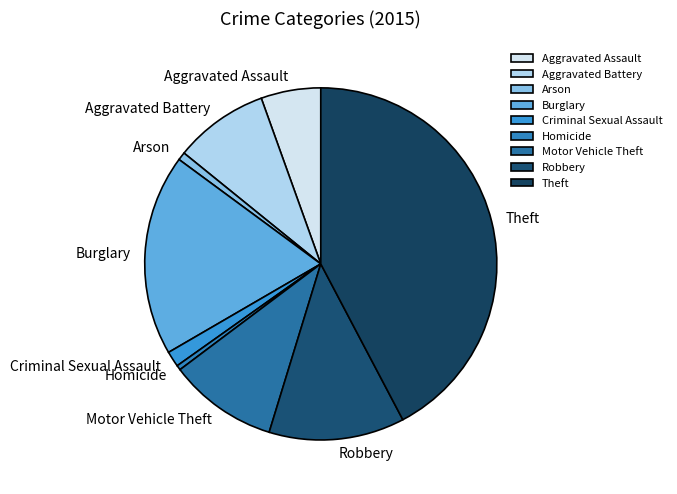

Is there any slice that represents more than half of the pie?

No